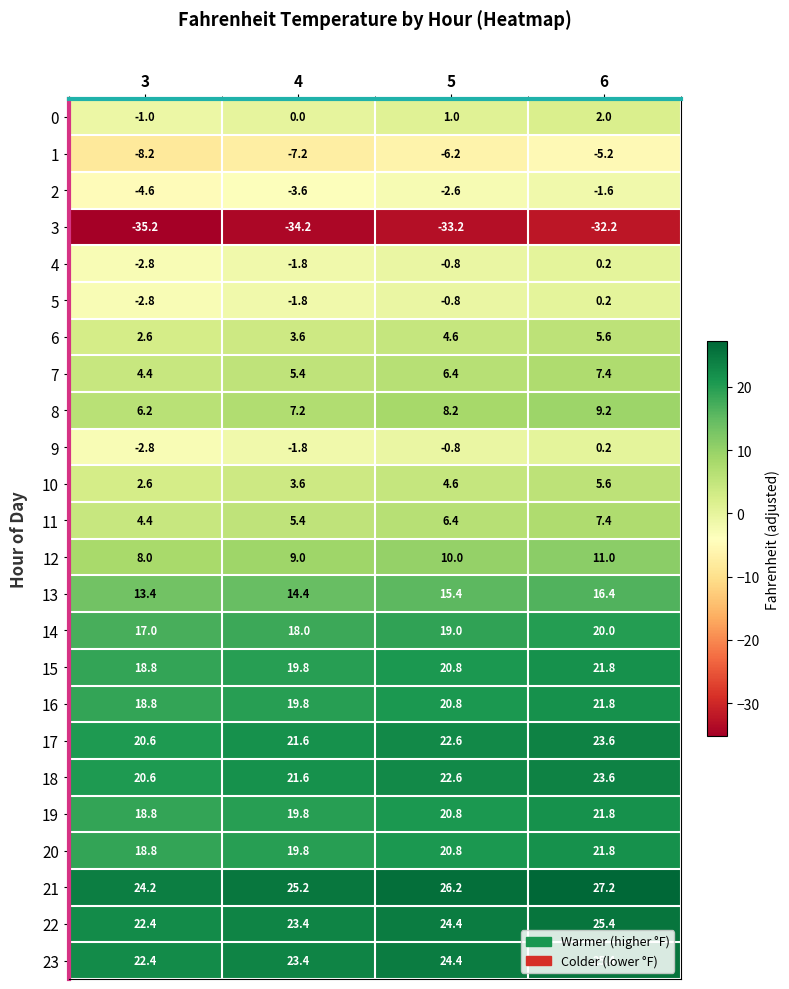

What is the total value across all series at 3?

186.6